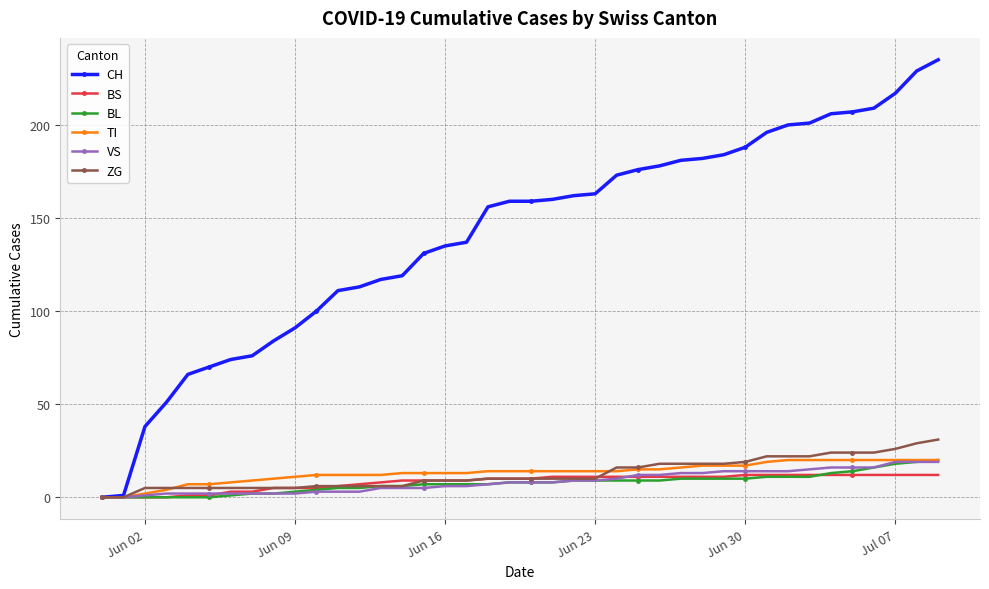

Which series has the widest spread of values?

CH